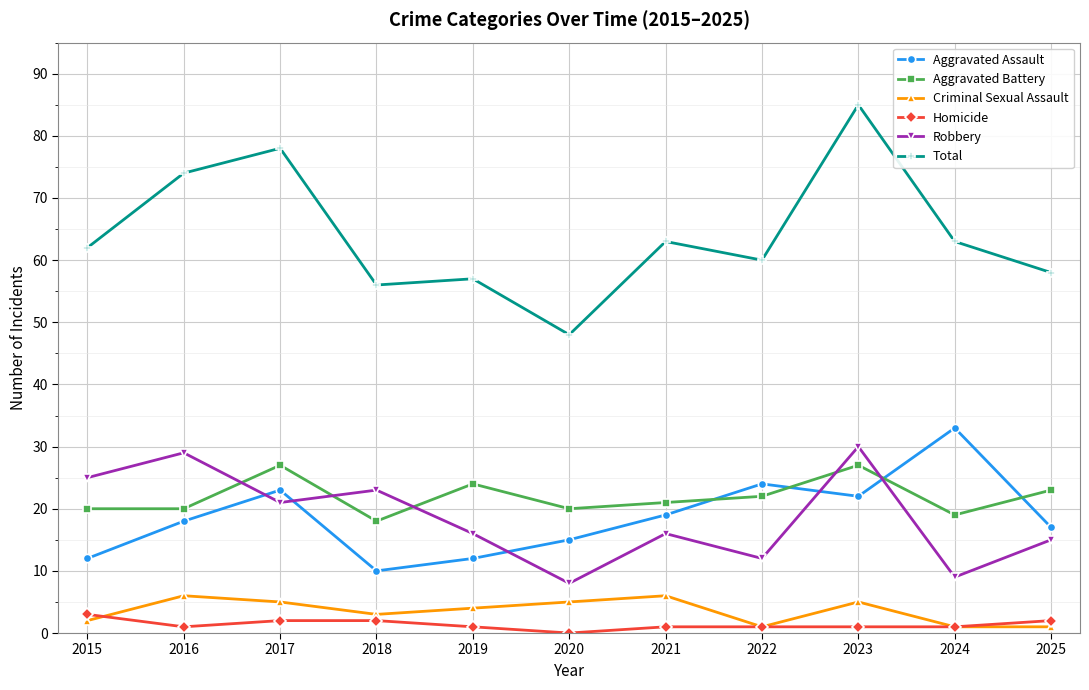

True or false: Total and Aggravated Battery intersect in this chart.

False